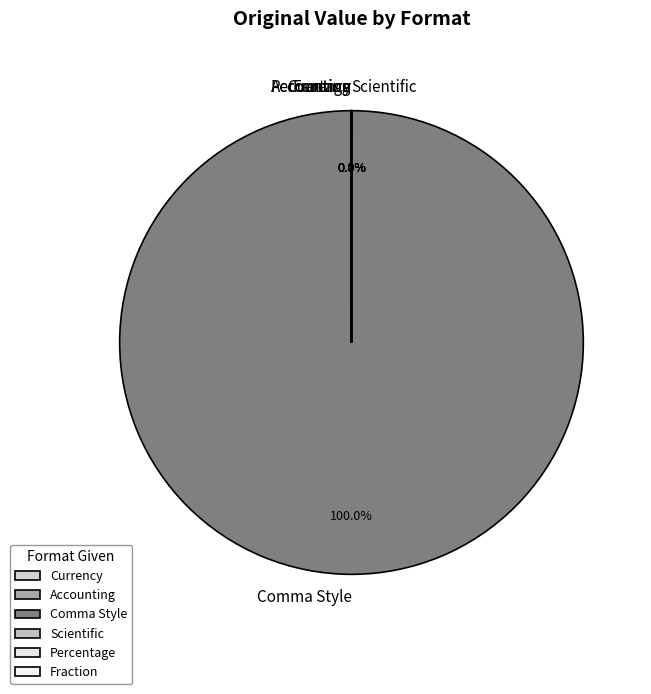

Count the number of slices in the pie.

6